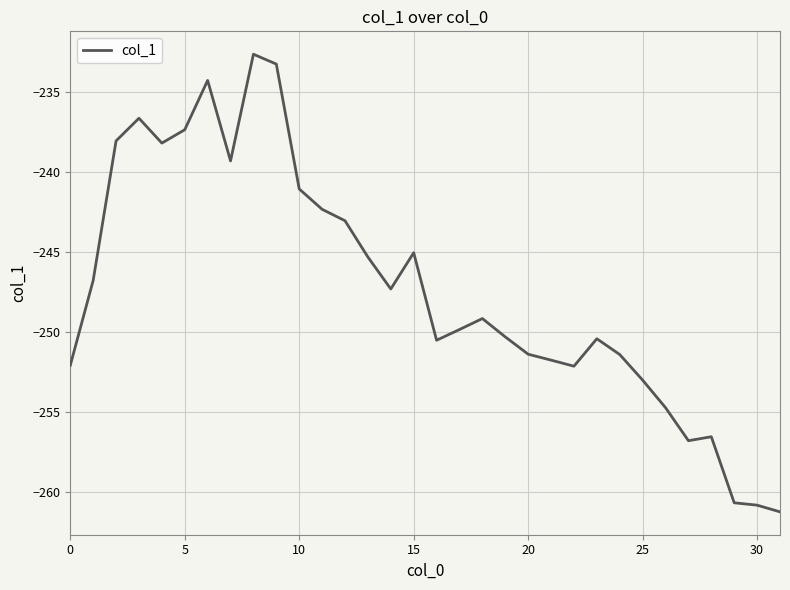

True or false: the data has more than 0 interior local peaks.

True